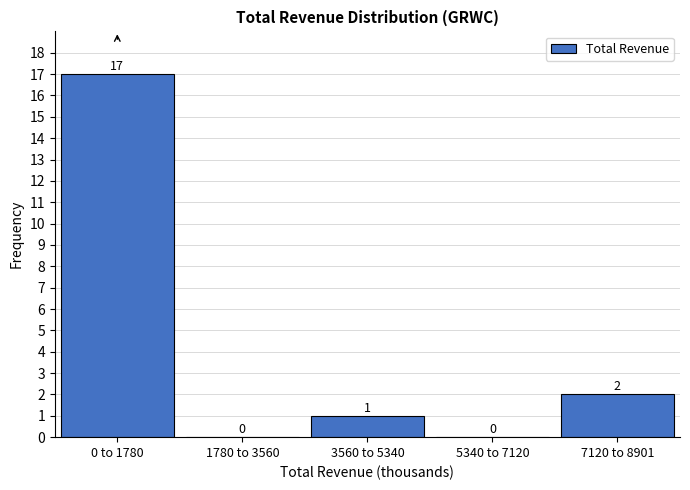

Reading left to right, list all the values displayed in this chart.

0 to 1780=17	1780 to 3560=0	3560 to 5340=1	5340 to 7120=0	7120 to 8901=2